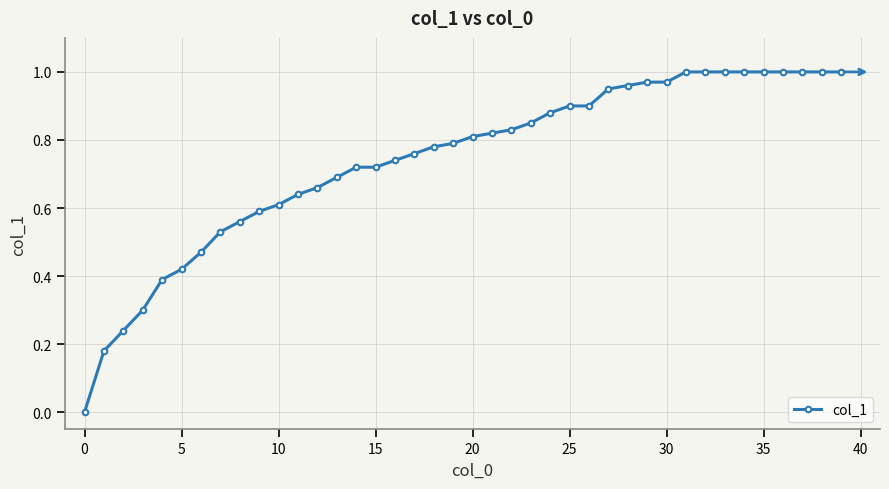

What is the sum of all values?

29.6